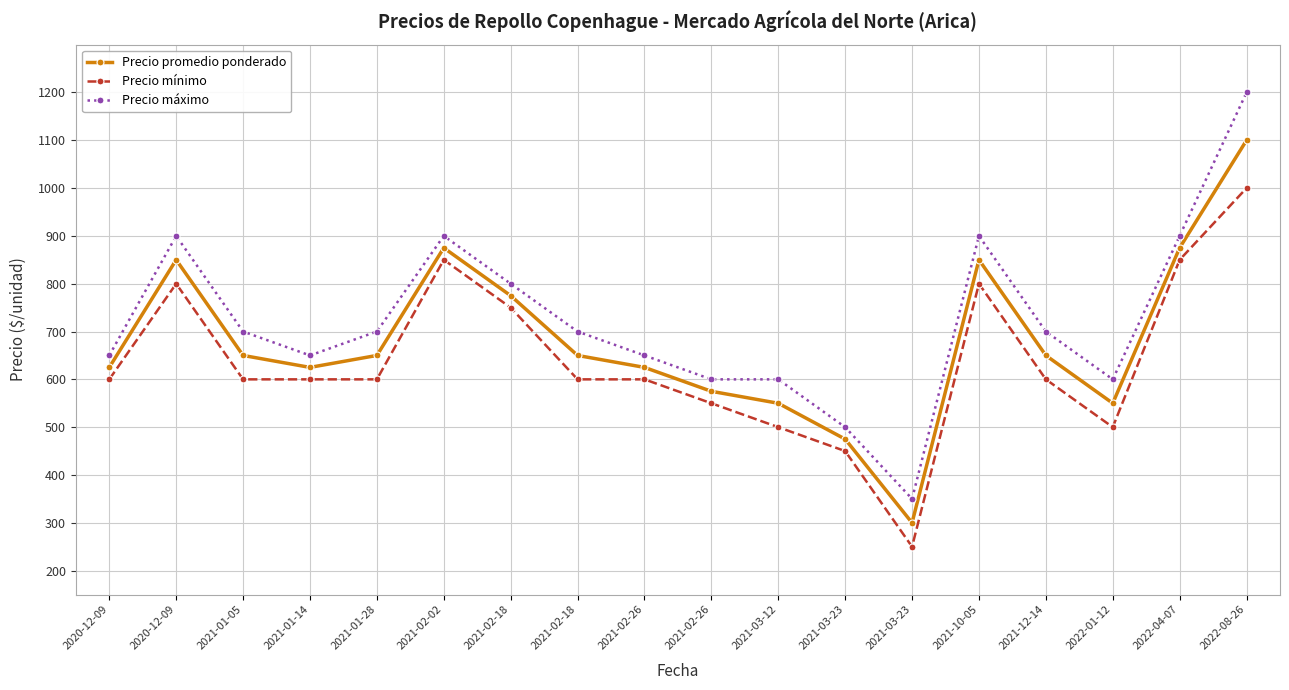

What are all the series names shown in the legend?

Precio promedio ponderado, Precio mínimo, Precio máximo